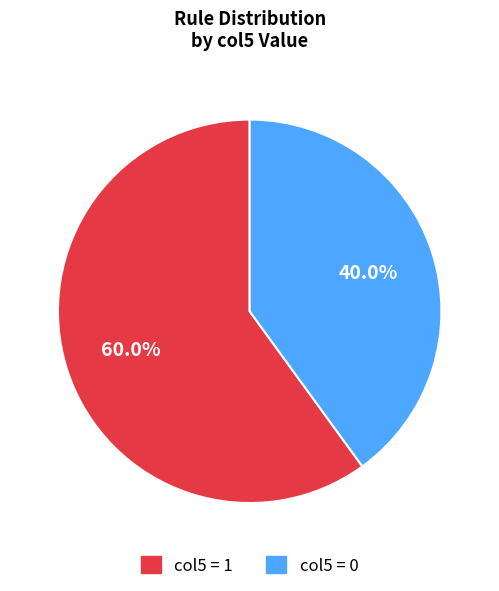

Does any single category account for the majority?

Yes